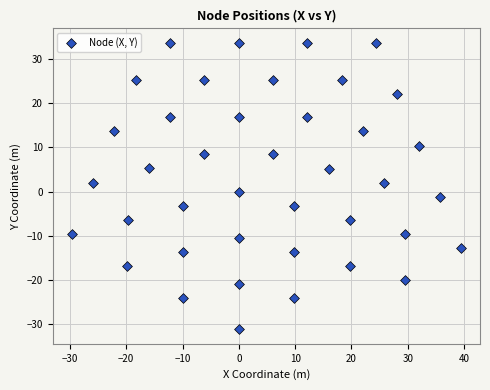

What is the range of Y values (max minus min)?

64.8